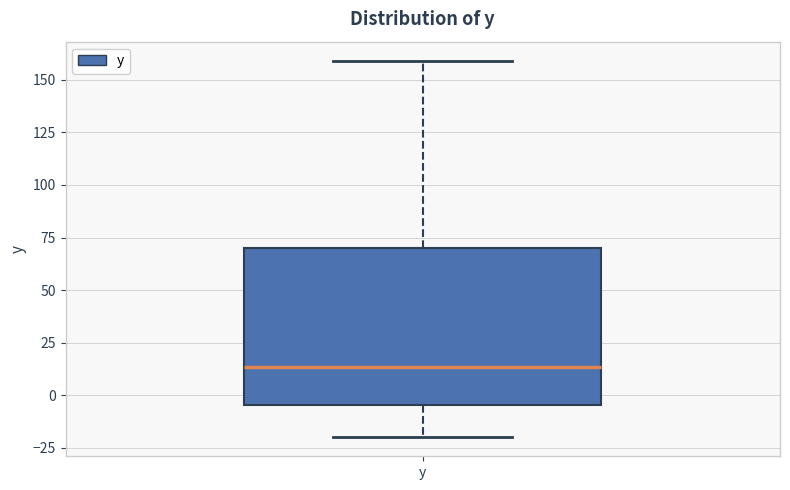

Where does the upper whisker of the box for y end on the y-axis? The values are not printed on the chart, so give them approximately, as read against the axis.

160